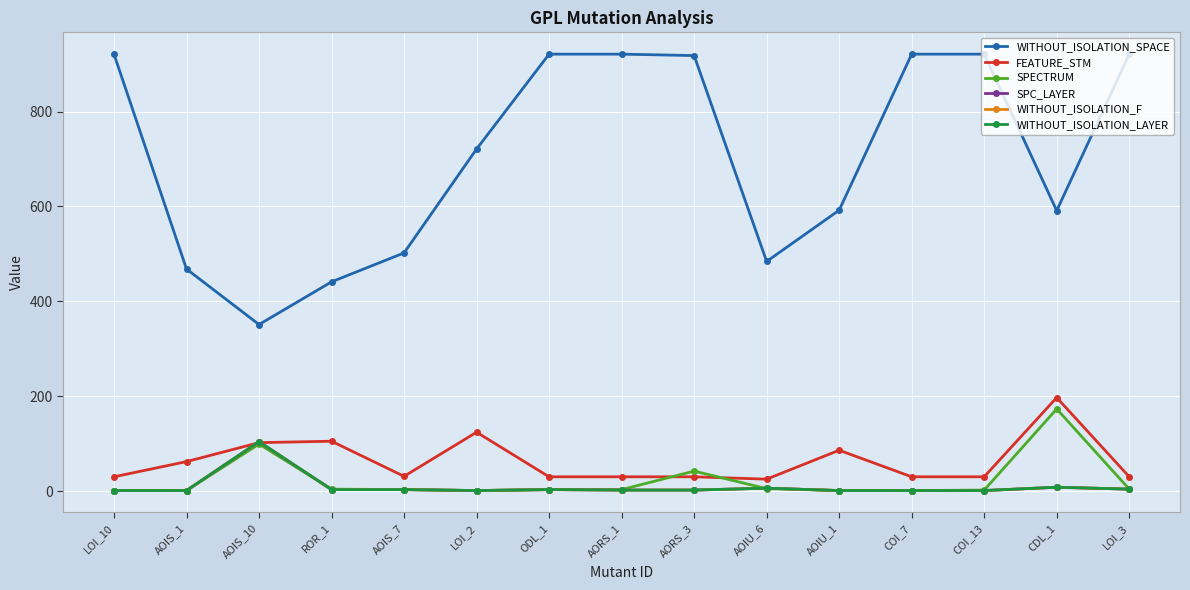

Does the chart have visible grid lines?

Yes